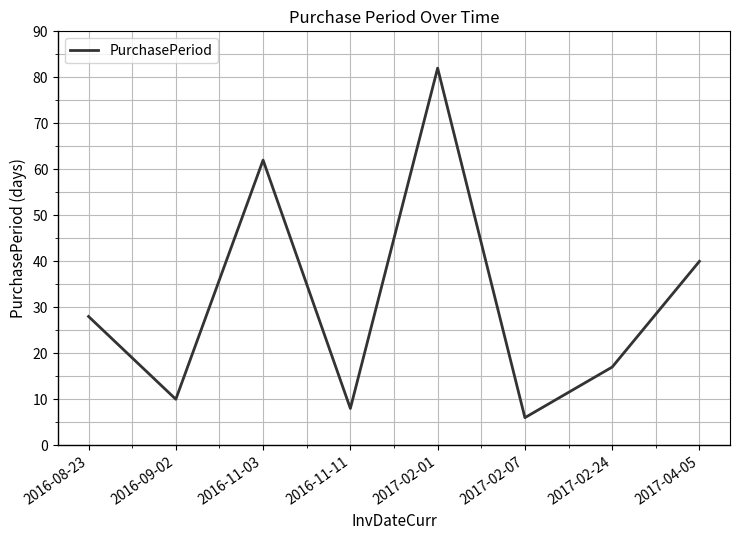

What is the change in value from 2017-02-01 to 2017-04-05?

-42